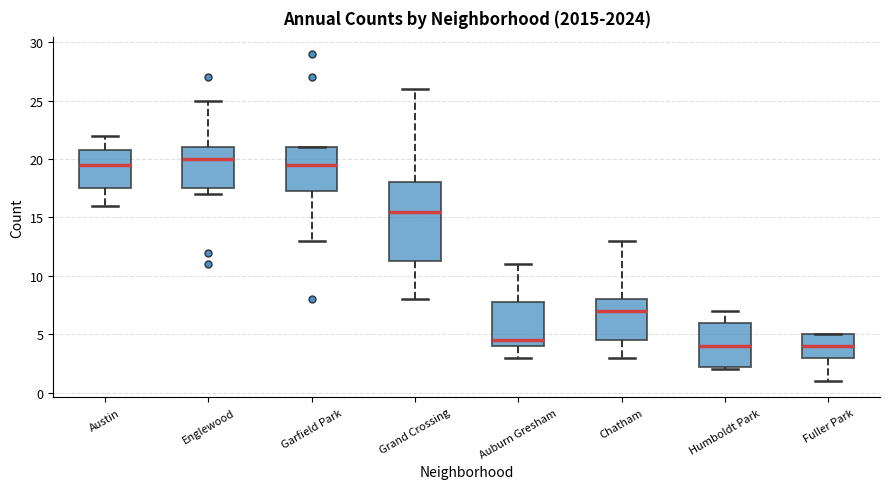

Reading left to right, transcribe this box plot: for each box, give where its median line is, the range the box spans, and where its two whiskers end, as read against the y-axis. The values are not printed on the chart, so give them approximately, as read against the axis.

Austin: median 19.5, box 17.5 to 21.0, whiskers 16.0 to 22.0
Englewood: median 20.0, box 17.5 to 21.0, whiskers 17.0 to 25.0
Garfield Park: median 19.5, box 17.5 to 21.0, whiskers 13.0 to 21.0
Grand Crossing: median 15.5, box 11.5 to 18.0, whiskers 8.0 to 26.0
Auburn Gresham: median 4.5, box 4.0 to 8.0, whiskers 3.0 to 11.0
Chatham: median 7.0, box 4.5 to 8.0, whiskers 3.0 to 13.0
Humboldt Park: median 4.0, box 2.5 to 6.0, whiskers 2.0 to 7.0
Fuller Park: median 4.0, box 3.0 to 5.0, whiskers 1.0 to 5.0